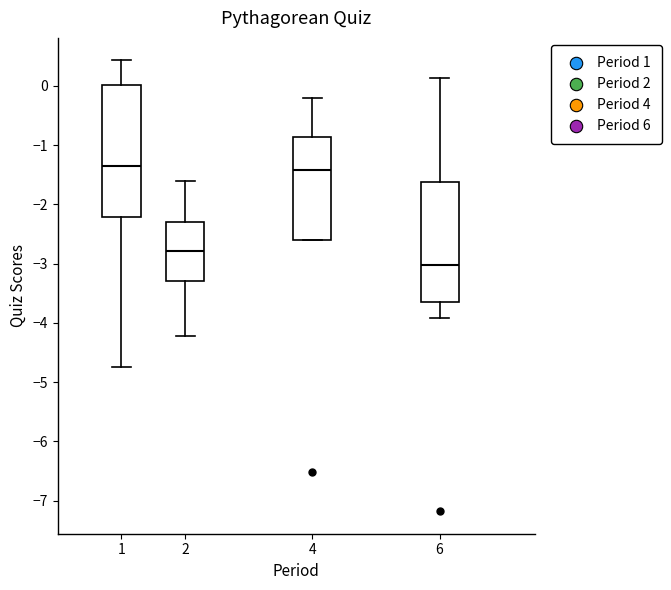

Reading left to right, transcribe this box plot: for each box, give where its median line is, the range the box spans, and where its two whiskers end, as read against the y-axis. The values are not printed on the chart, so give them approximately, as read against the axis.

1: median -1.3, box -2.2 to 0.0, whiskers -4.7 to 0.4
2: median -2.8, box -3.3 to -2.3, whiskers -4.2 to -1.6
4: median -1.4, box -2.6 to -0.9, whiskers -2.6 to -0.2
6: median -3.0, box -3.7 to -1.6, whiskers -3.9 to 0.1